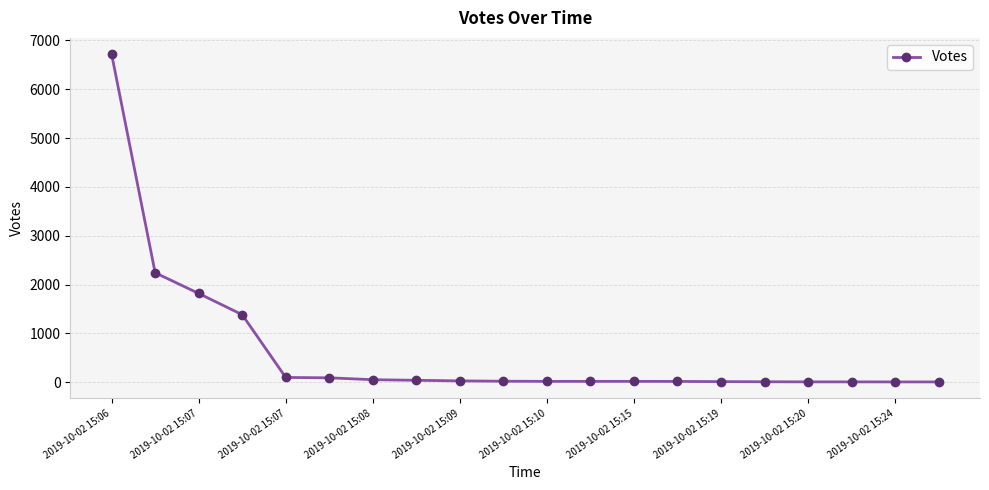

What is the smallest value displayed?

8